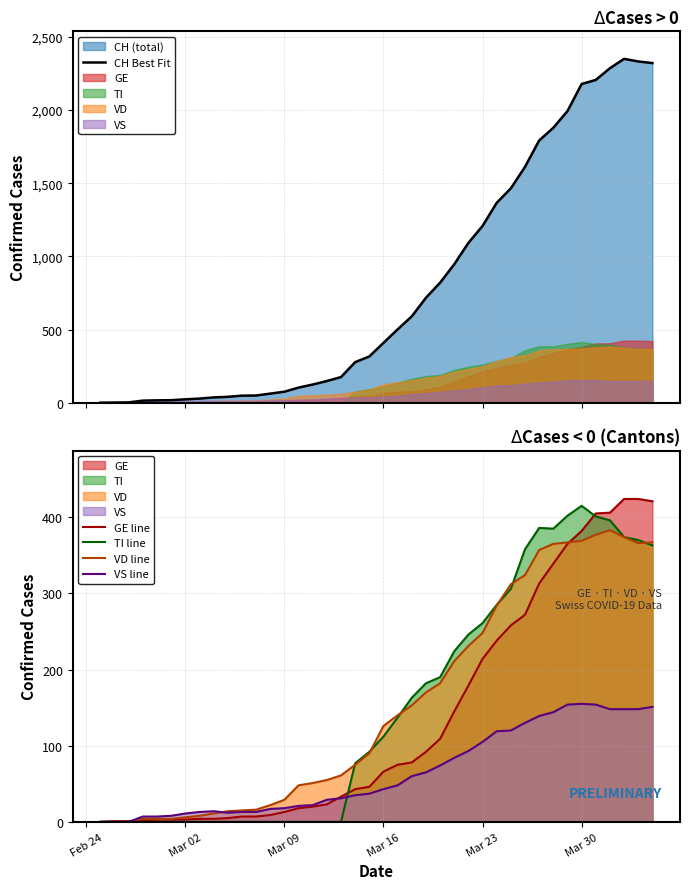

Reading right to left, list all the values displayed in this chart.

CH Best Fit: 2321	2332	2350	2286	2206	2178	1993	1879	1792	1612	1465	1366	1208	1092	946	820	717	590	501	409	316	277	175	148	124	103	75	62	49	48	40	36	28	23	17	16	14	2	1	0
GE line: 421	424	424	406	405	382	365	339	313	272	258	238	214	179	145	109	92	78	75	66	46	43	33	23	20	18	13	9	7	7	5	4	4	3	3	3	2	1	1	0
TI line: 363	370	374	396	401	415	402	385	386	358	306	285	261	246	224	190	182	163	137	112	92	77	0	0	0	0	0	0	0	0	0	0	0	0	0	0	0	0	0	0
VD line: 367	366	374	383	377	369	367	365	357	324	312	284	248	231	211	182	170	153	140	126	90	75	61	55	51	48	29	22	16	15	14	11	8	6	4	4	4	0	0	0
VS line: 151	148	148	148	154	155	154	144	139	130	120	119	105	93	84	74	65	60	48	43	37	35	31	29	22	21	18	17	13	13	12	14	13	11	8	7	7	0	0	0